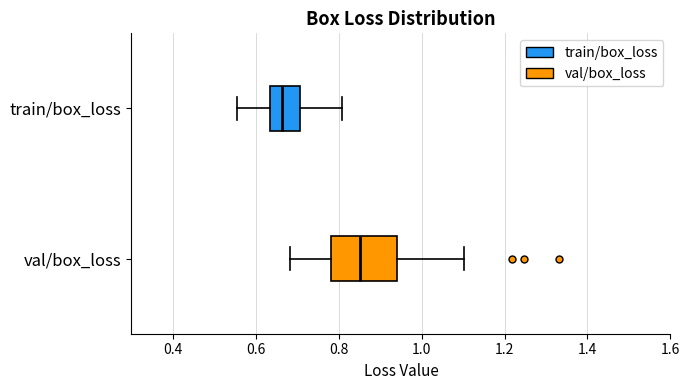

Where does the right whisker of the box for val/box_loss end on the x-axis? The values are not printed on the chart, so give them approximately, as read against the axis.

1.10